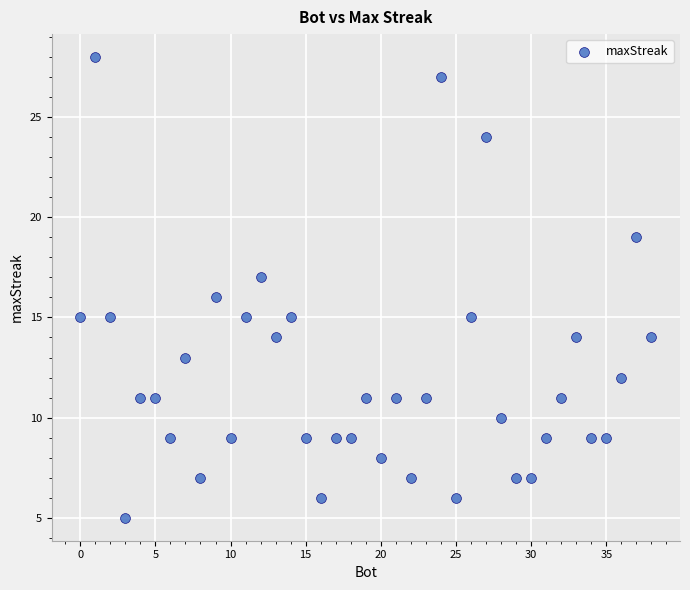

What is the range of Y values (max minus min)?

23